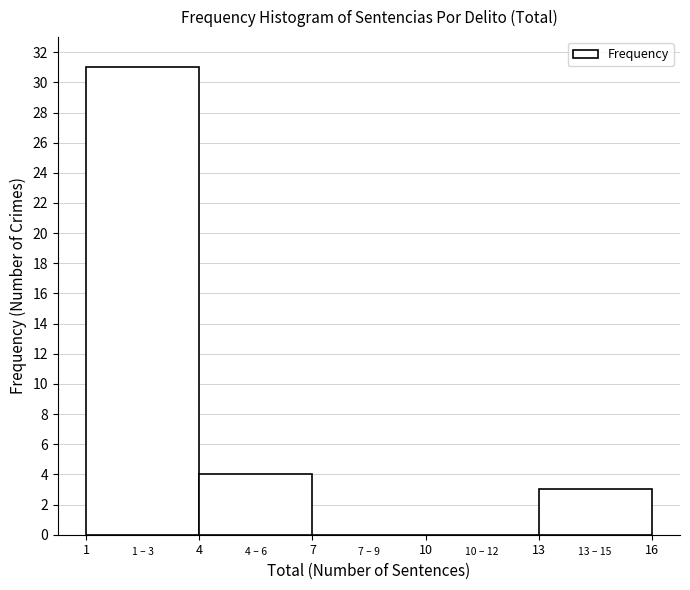

Which range on the x-axis has the tallest bar?

1 to 4